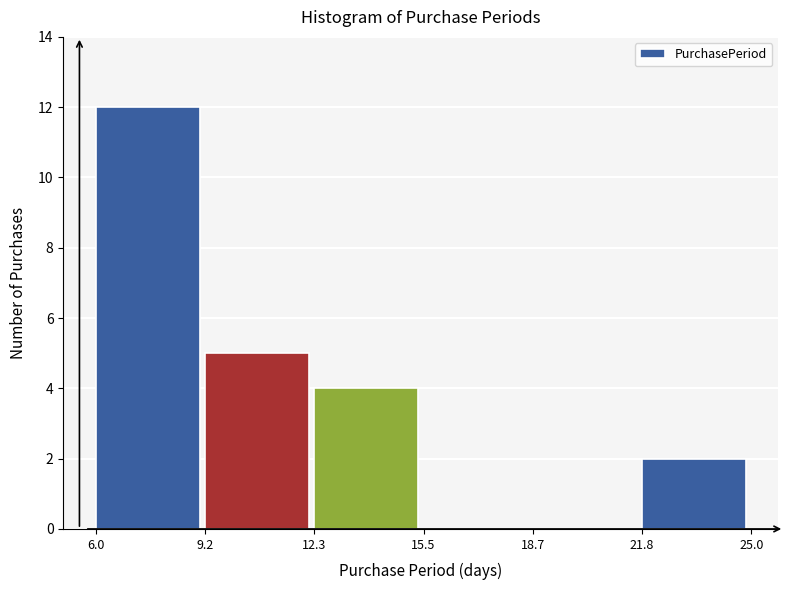

How tall is the bar that spans 9.2 to 12.3 on the x-axis? The values are not printed on the chart, so give them approximately, as read against the axis.

5